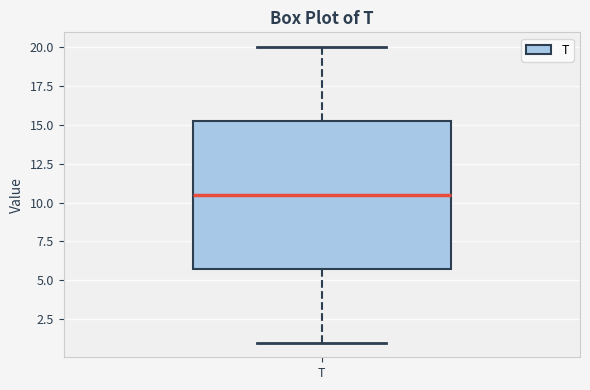

Where does the upper whisker of the box for T end on the y-axis? The values are not printed on the chart, so give them approximately, as read against the axis.

20.0